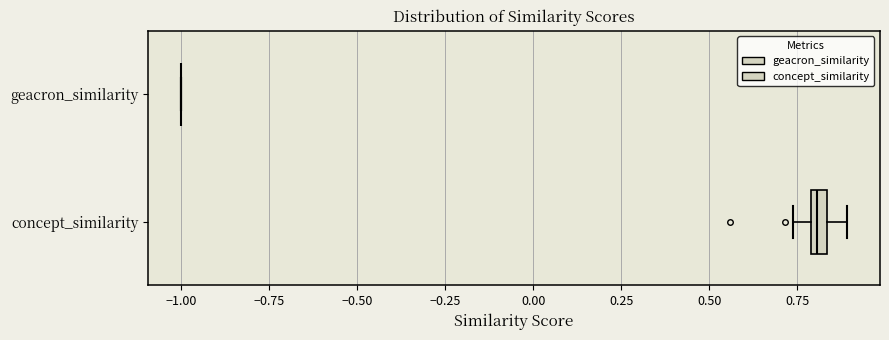

Where does the left whisker of the box for concept_similarity end on the x-axis? The values are not printed on the chart, so give them approximately, as read against the axis.

0.75